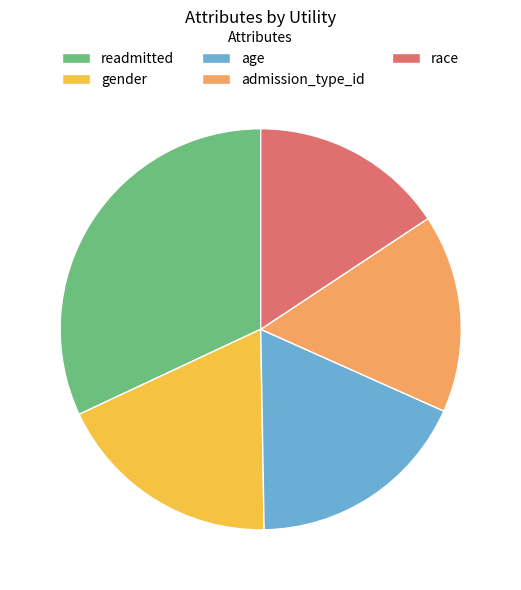

Do race and age together represent more than half of the pie?

No